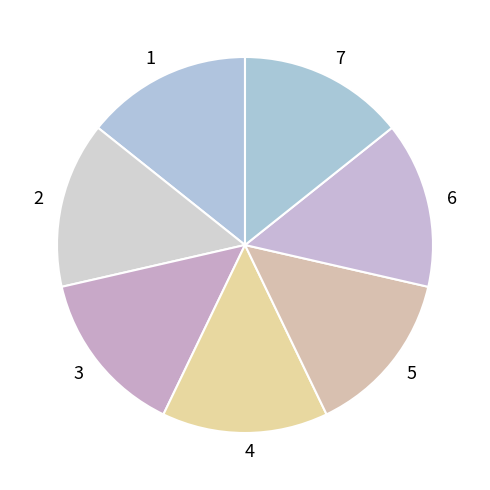

How many segments does this pie chart have?

7